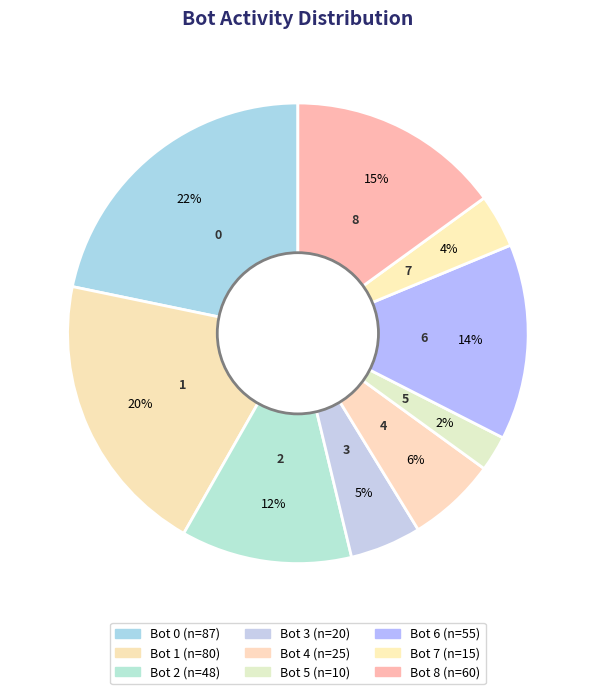

Is there any slice that represents more than half of the pie?

No